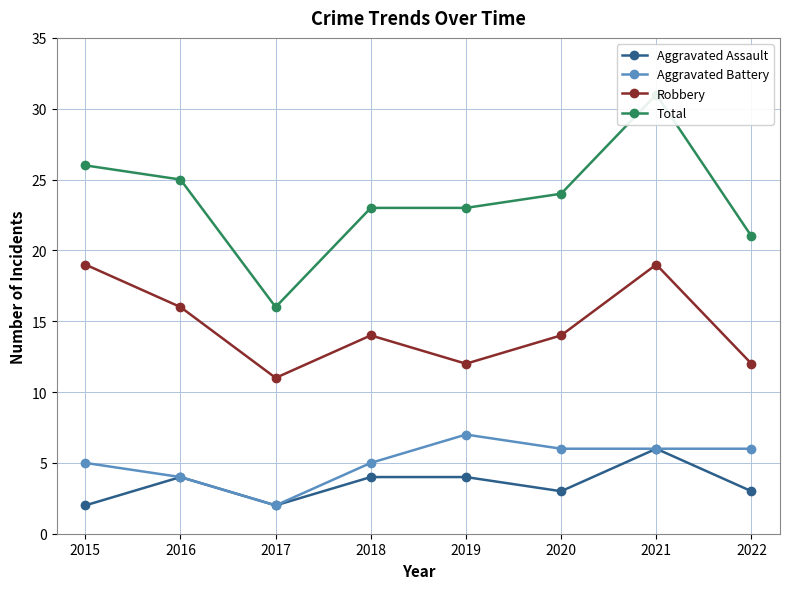

The value of Total at 2018 is 5. True or false?

False